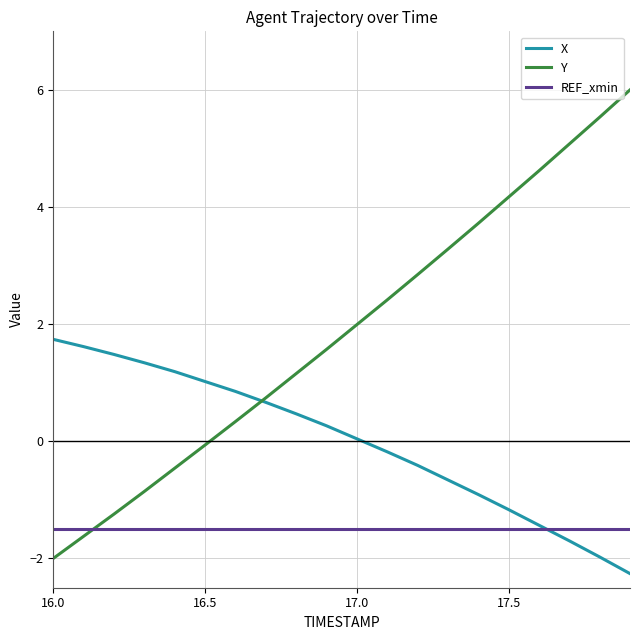

Does the chart display data point markers on the line(s)?

No